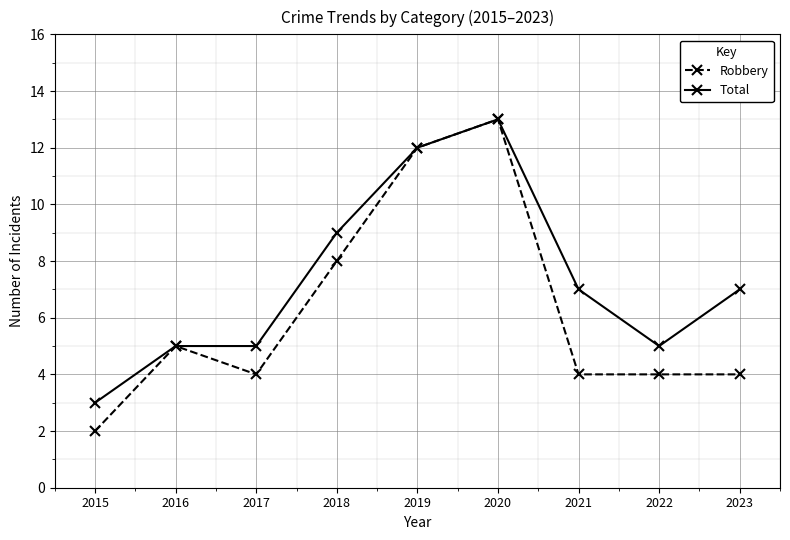

Reading right to left, what are all the values shown in this chart?

Robbery: 2023=4	2022=4	2021=4	2020=13	2019=12	2018=8	2017=4	2016=5	2015=2
Total: 2023=7	2022=5	2021=7	2020=13	2019=12	2018=9	2017=5	2016=5	2015=3